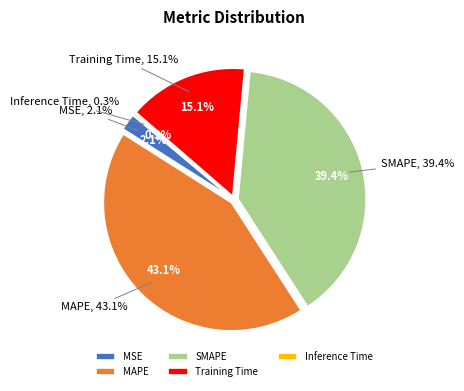

Is there a majority slice in this chart?

No